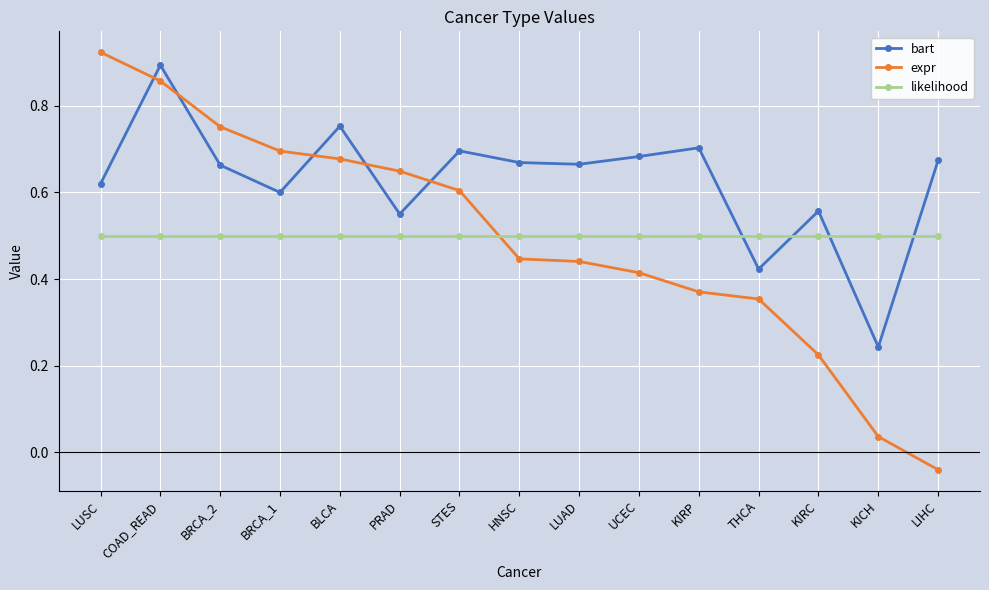

Which series has the largest total across all categories?

bart